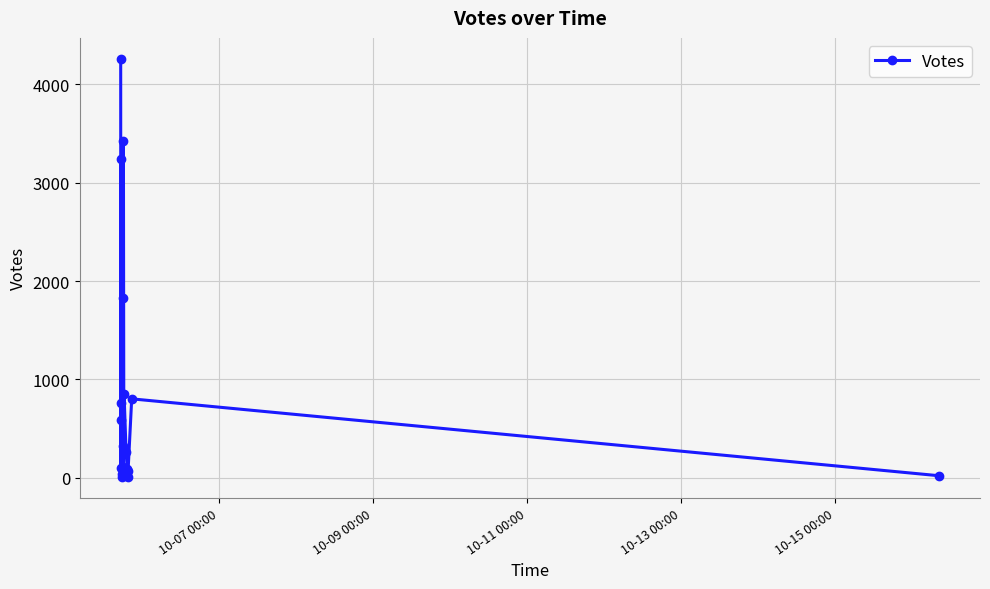

Reading left to right, list all the values displayed in this chart.

4260	756	586	95	3239	7	40	97	1829	323	108	3429	277	853	260	86	7	68	802	20